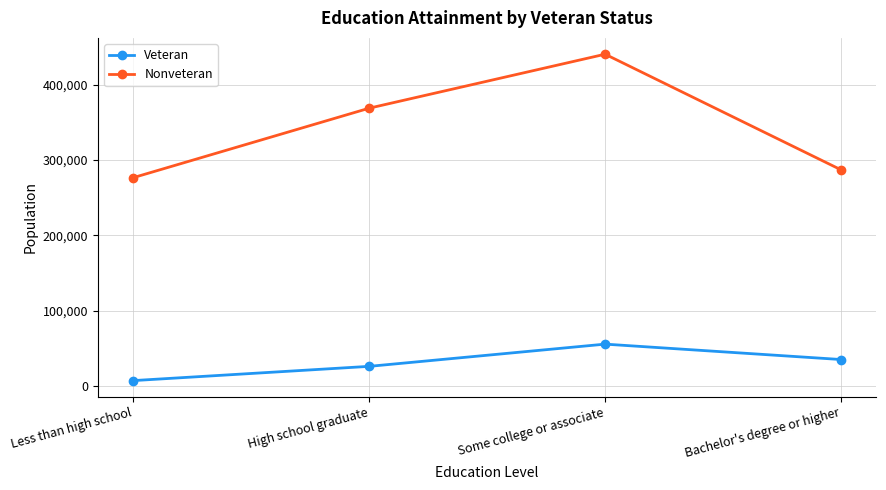

What is the spread (max minus min) of values at Some college or associate?

384869